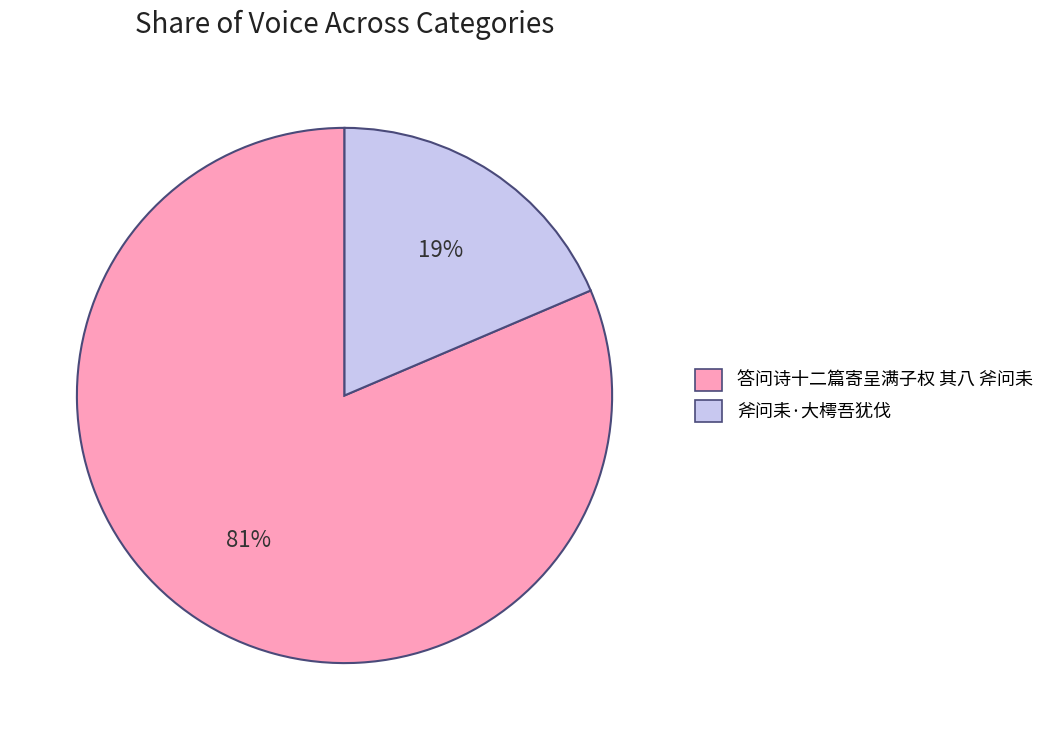

The 答问诗十二篇寄呈满子权 其八 斧问耒 slice represents 96% of the pie. True or false?

False